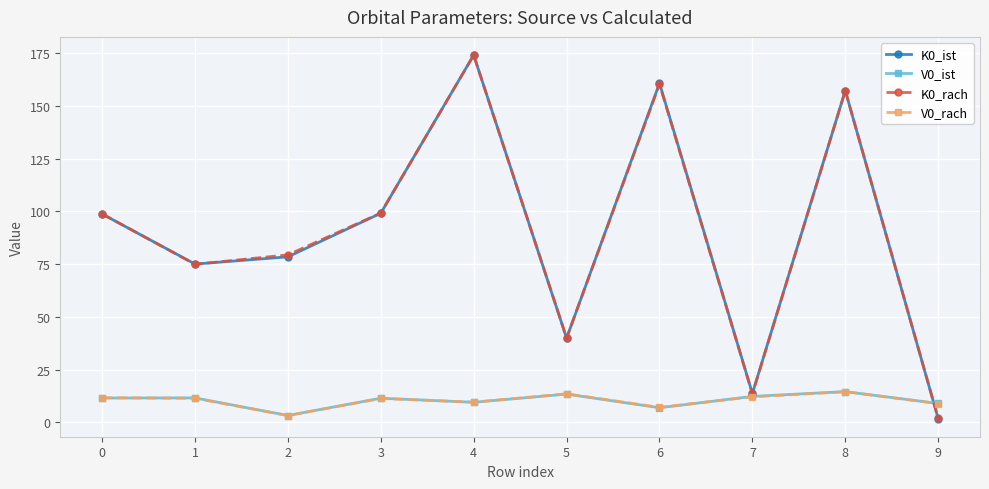

Is the value of V0_ist at 3 greater than the value of K0_rach at 1?

No